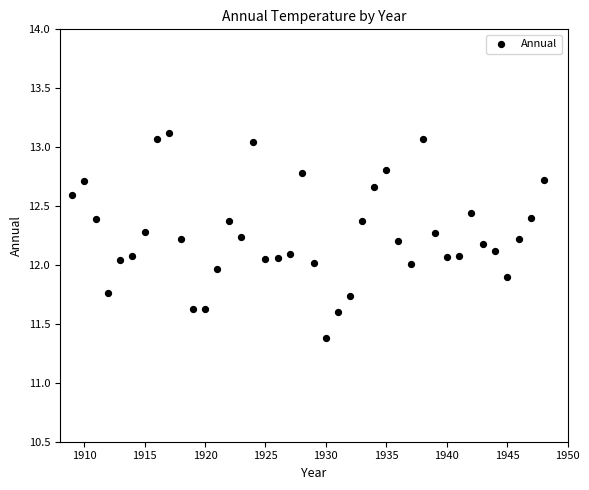

What is the range of X values (max minus min)?

39.0